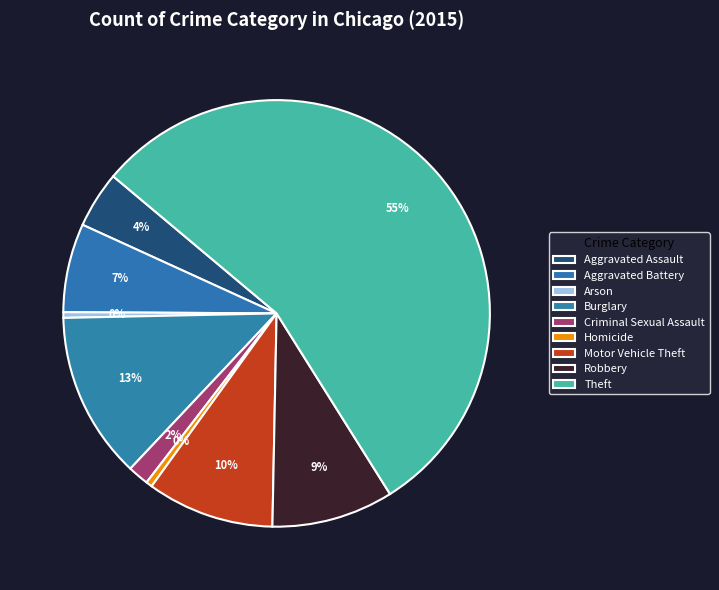

How much of the chart is everything except Aggravated Battery?

93.3%